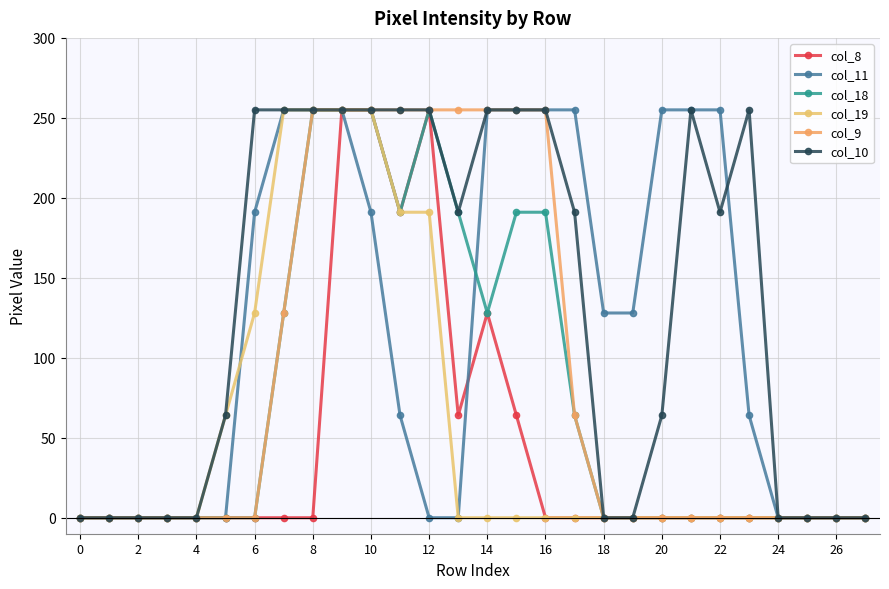

True or false: col_9 and col_8 cross at least once.

False